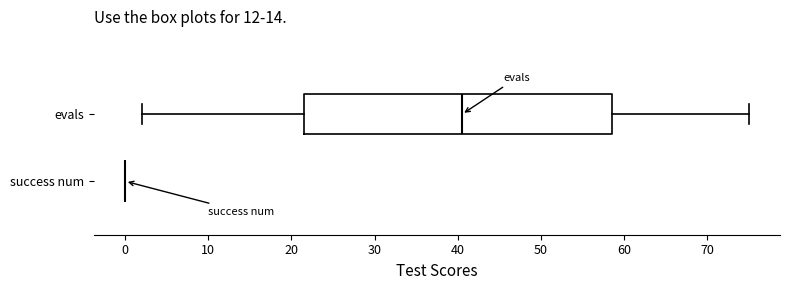

Comparing the boxes themselves (not the whiskers), which one is the widest?

evals